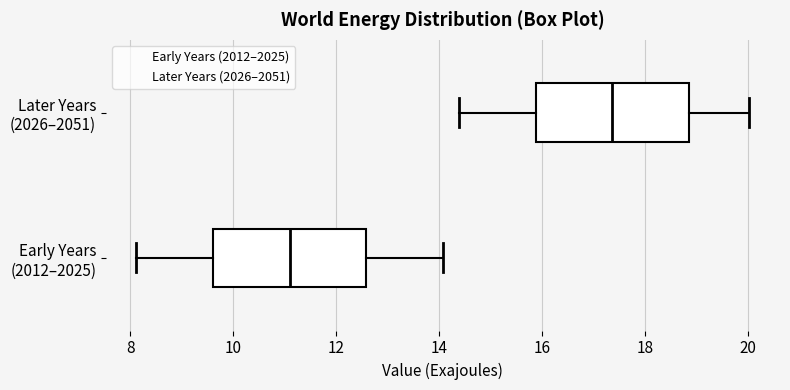

Reading bottom to top, read every box against the x-axis: the position of its median line, the range the box covers, and the ends of its whiskers. The values are not printed on the chart, so give them approximately, as read against the axis.

Early Years (2012–2025): median 11.2, box 9.6 to 12.6, whiskers 8.2 to 14.0
Later Years (2026–2051): median 17.4, box 15.8 to 18.8, whiskers 14.4 to 20.0